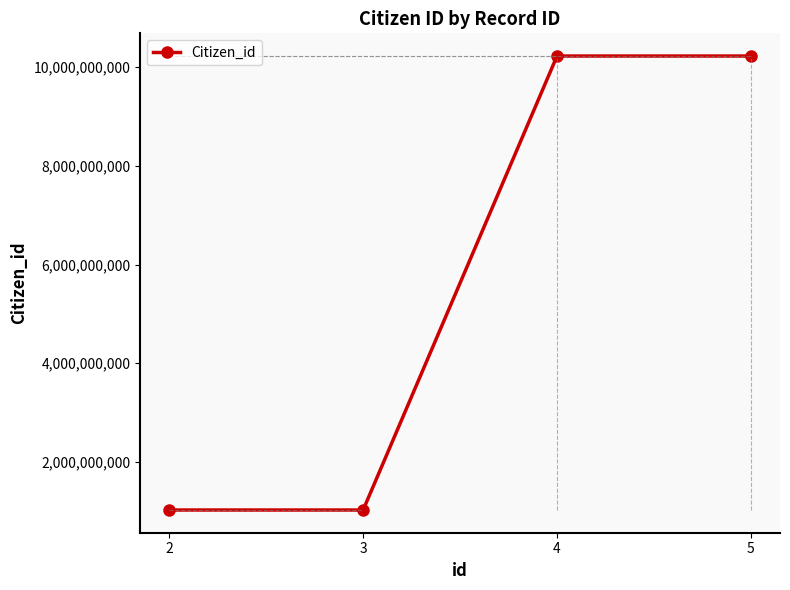

What is the approximate value at 4?

10227879448